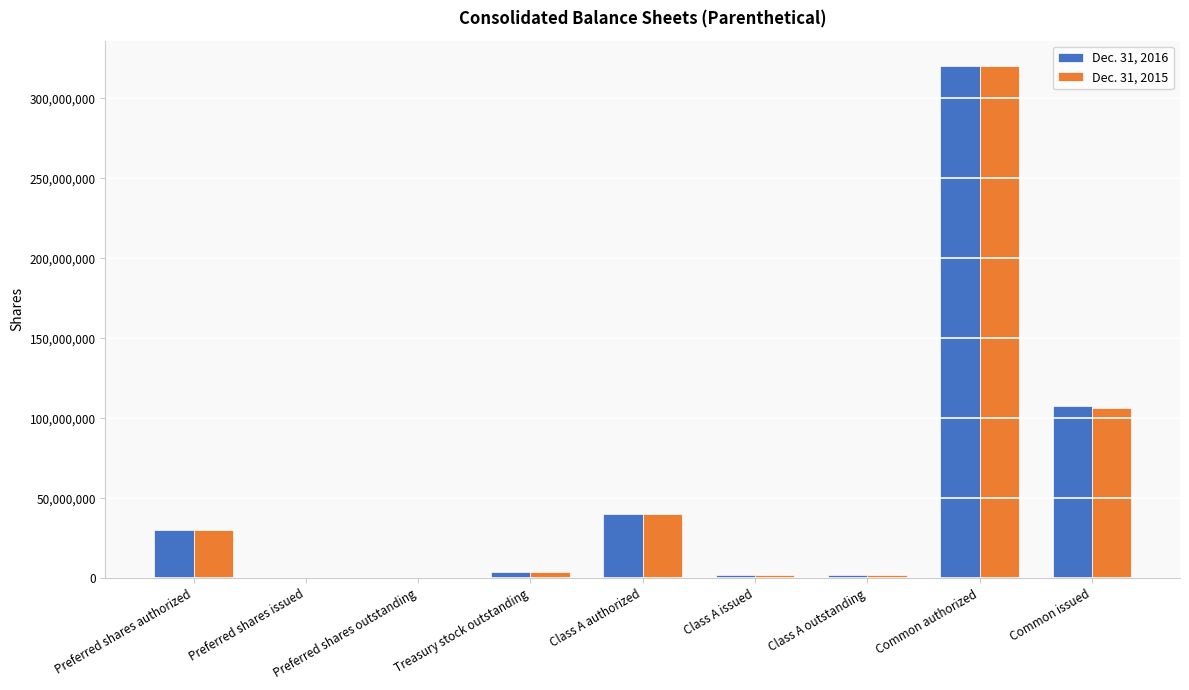

At which label does Dec. 31, 2016 reach its peak?

Common authorized